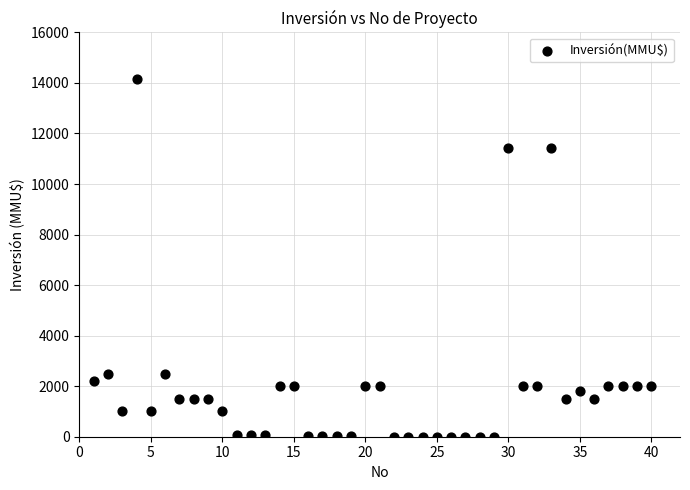

What is the range of X values (max minus min)?

39